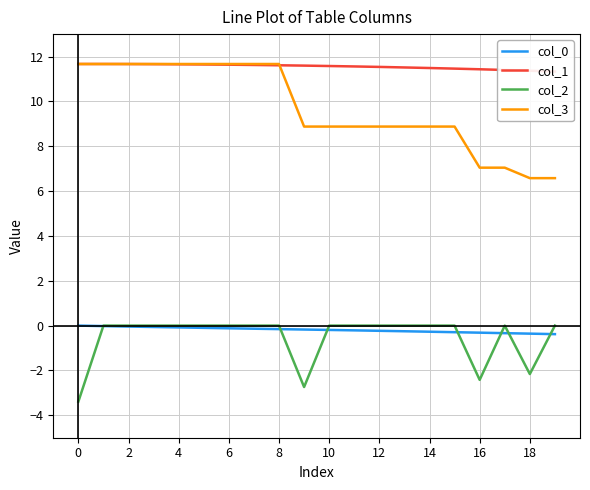

Is the value of col_2 at 16 greater than the value of col_3 at 0?

No